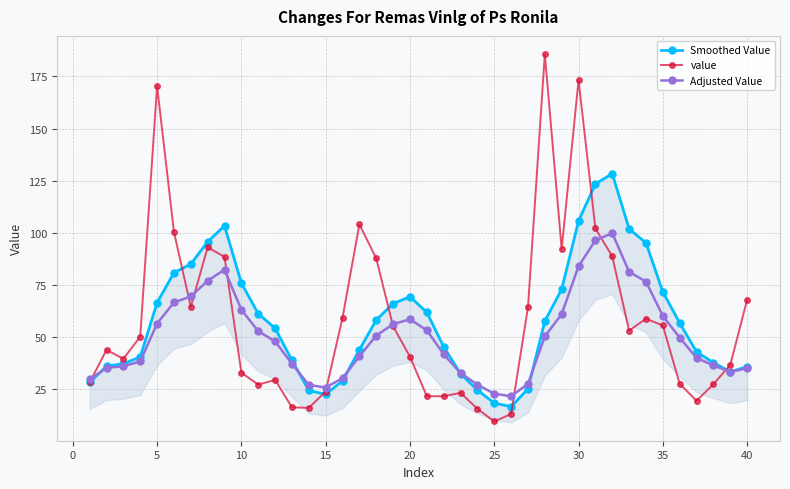

What is the value of the value point at the 27th from the left?

64.3